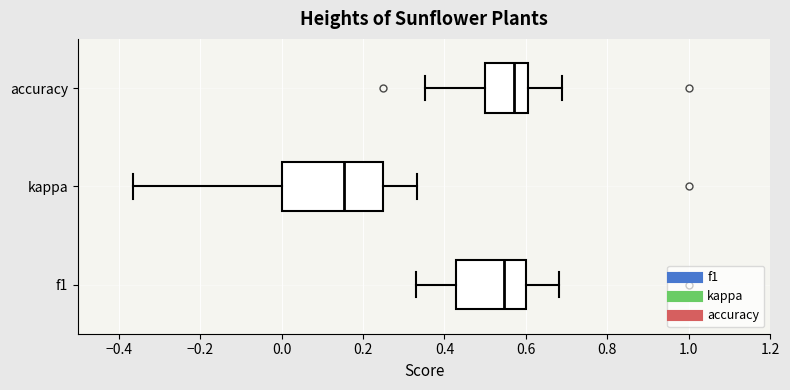

Comparing the boxes themselves (not the whiskers), which one is the widest?

kappa